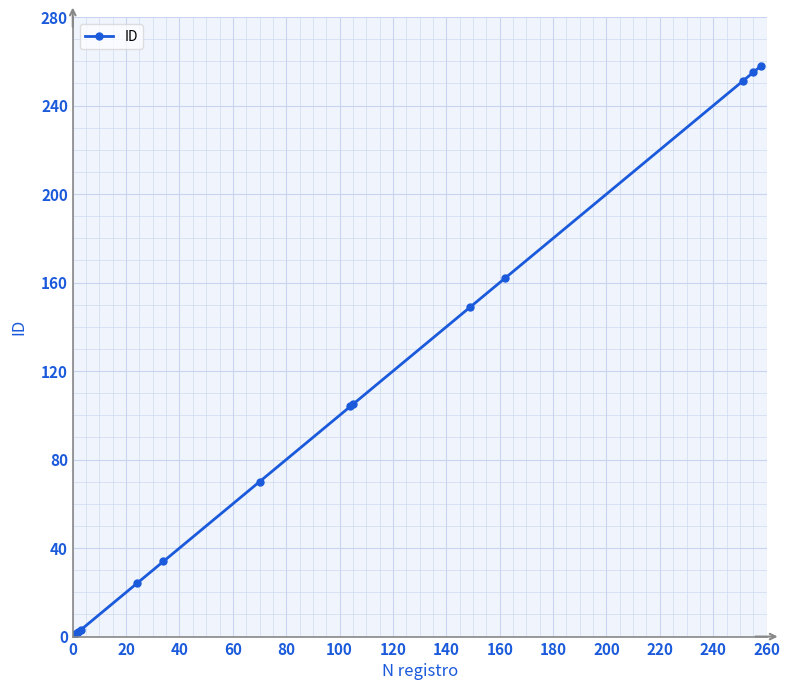

What is the value of the 8th point from the left?

104